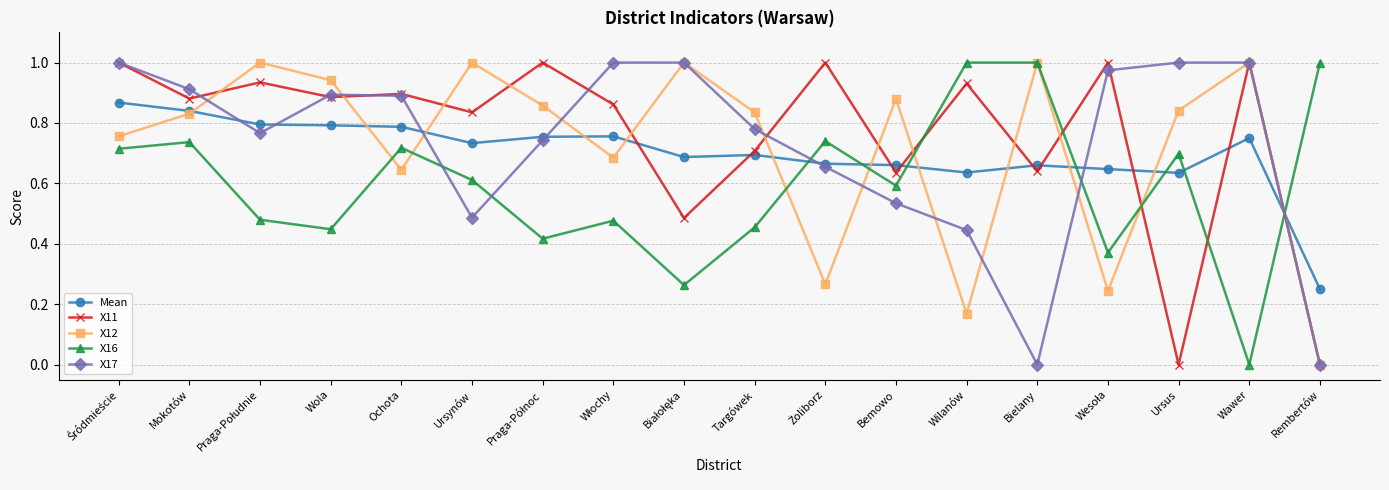

The value of X12 at Mokotów is 1.2. True or false?

False